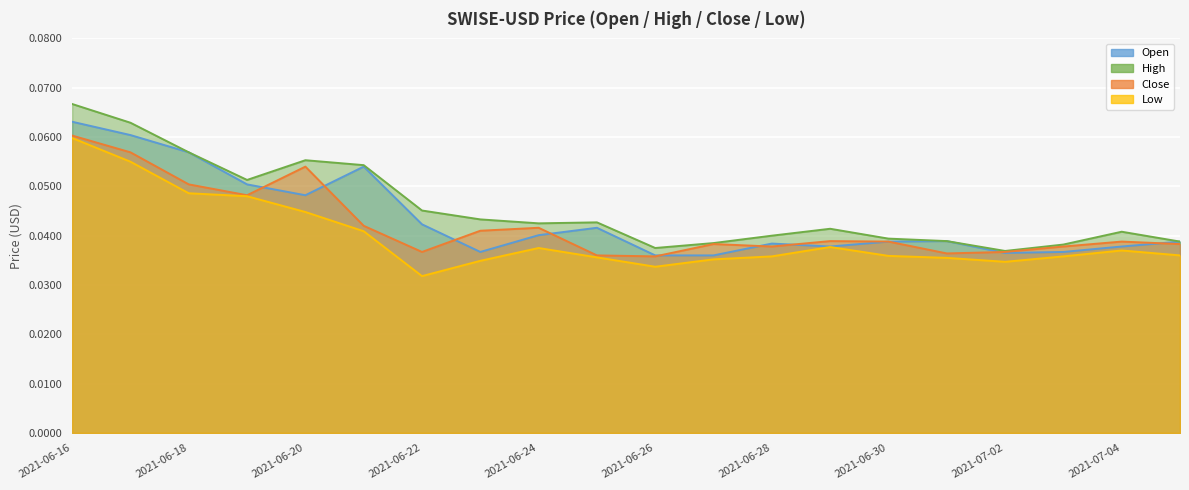

At how many categories does at least one series exceed 0?

20